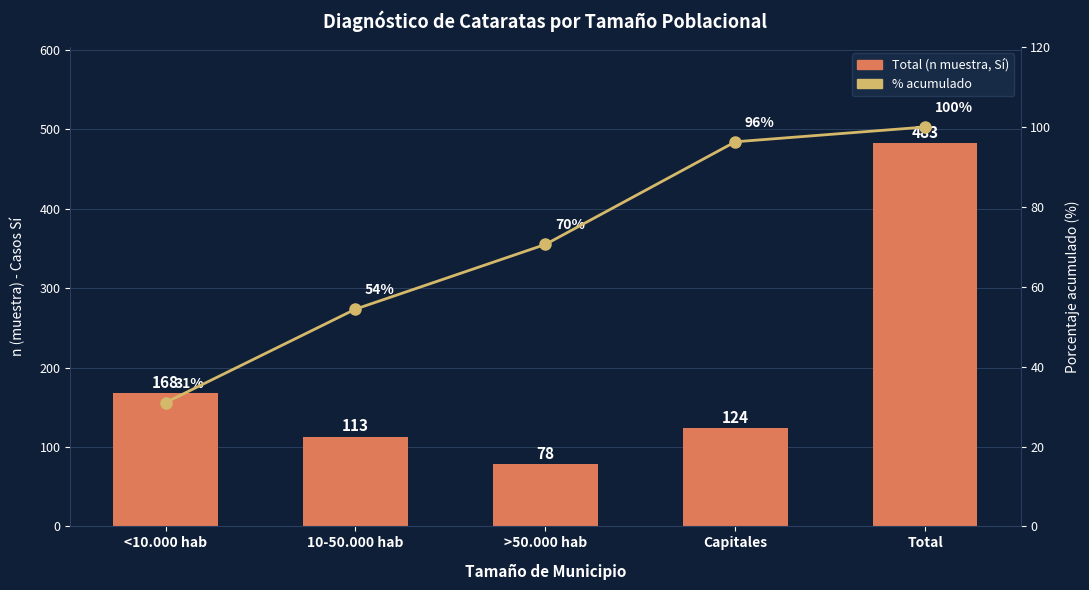

True or false: Total (n muestra, Sí) has a value of 124.0 at Capitales.

True